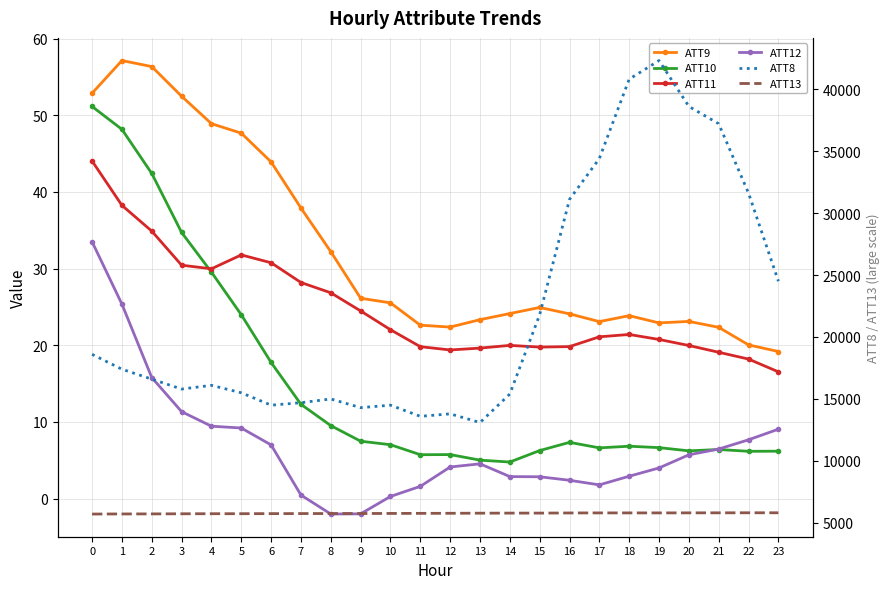

How many interior local valleys does the ATT9 series have?

3